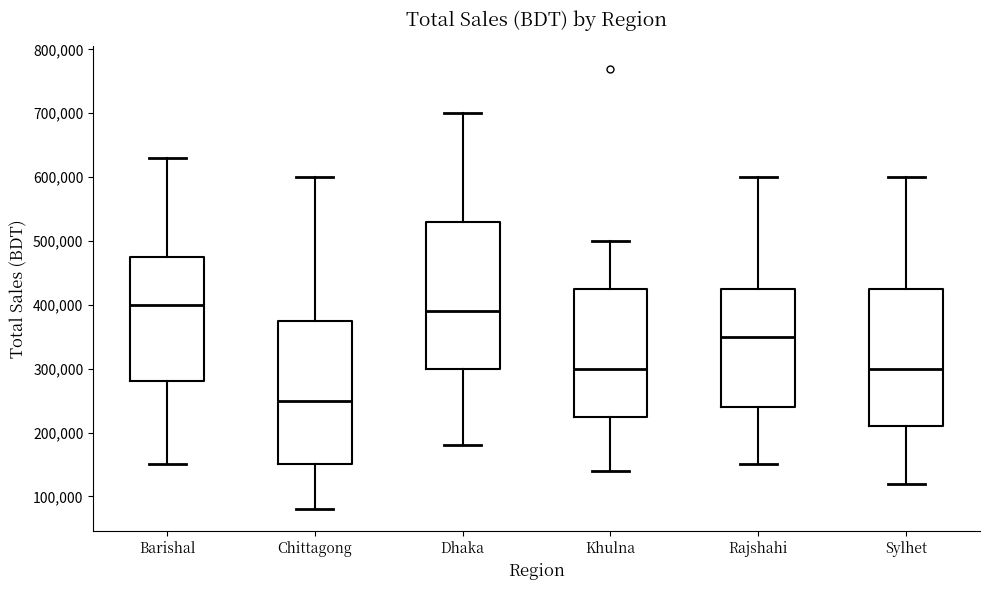

Reading left to right, transcribe this box plot: for each box, give where its median line is, the range the box spans, and where its two whiskers end, as read against the y-axis. The values are not printed on the chart, so give them approximately, as read against the axis.

Barishal: median 400000, box 280000 to 480000, whiskers 150000 to 630000
Chittagong: median 250000, box 150000 to 380000, whiskers 80000 to 600000
Dhaka: median 390000, box 300000 to 530000, whiskers 180000 to 700000
Khulna: median 300000, box 230000 to 430000, whiskers 140000 to 500000
Rajshahi: median 350000, box 240000 to 430000, whiskers 150000 to 600000
Sylhet: median 300000, box 210000 to 430000, whiskers 120000 to 600000